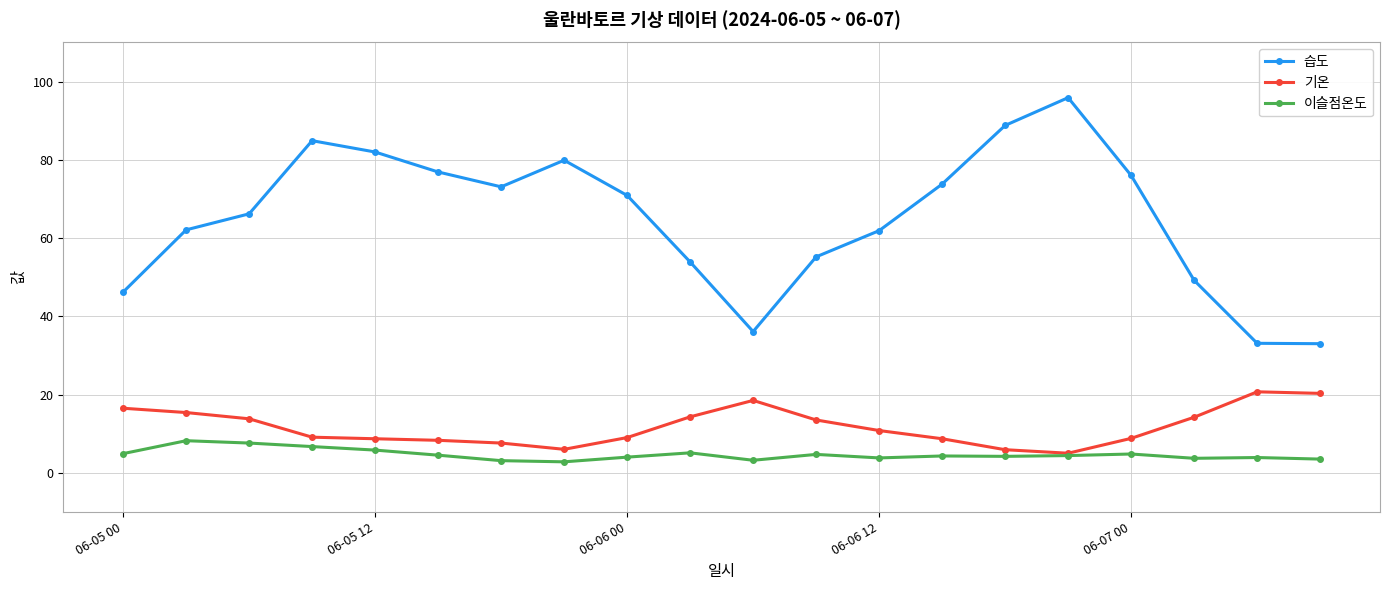

What is the value of the 습도 point at the 19th from the left?

33.1